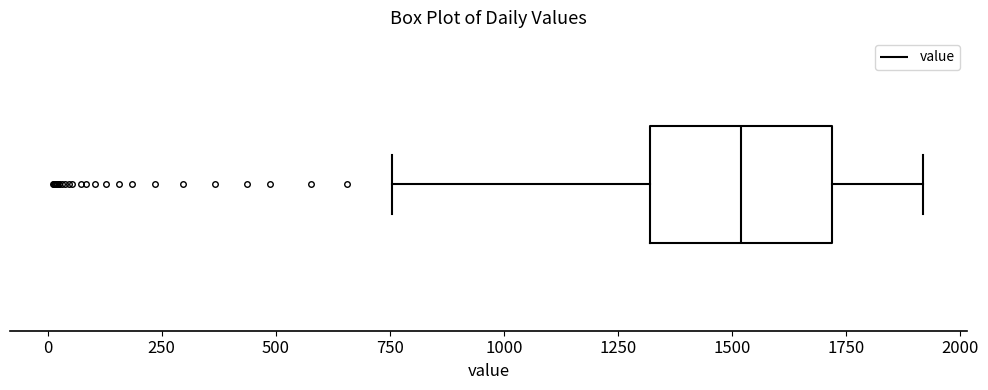

Transcribe this box plot: give where the median line is, the range the box spans, and where the two whiskers end, as read against the x-axis. The values are not printed on the chart, so give them approximately, as read against the axis.

median 1500, box 1300 to 1700, whiskers 750 to 1900